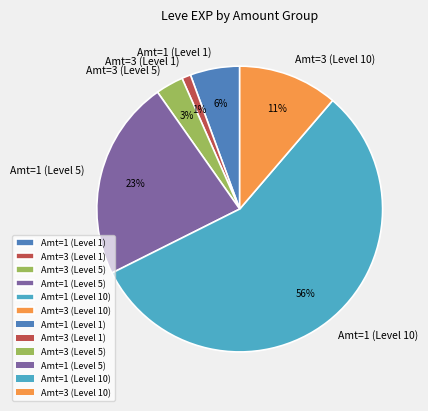

Count the number of slices in the pie.

6